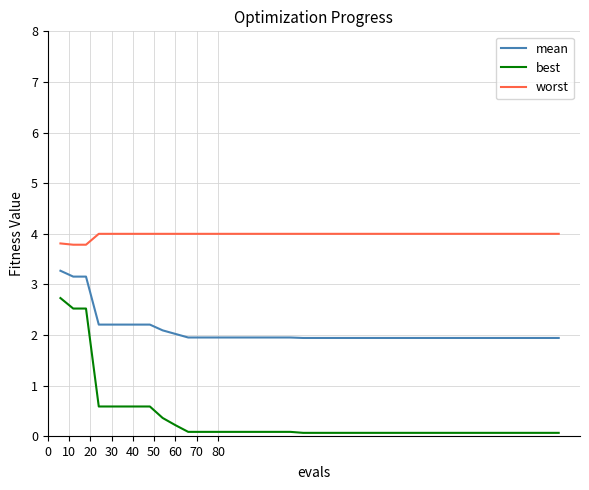

Which series has the largest total across all categories?

worst